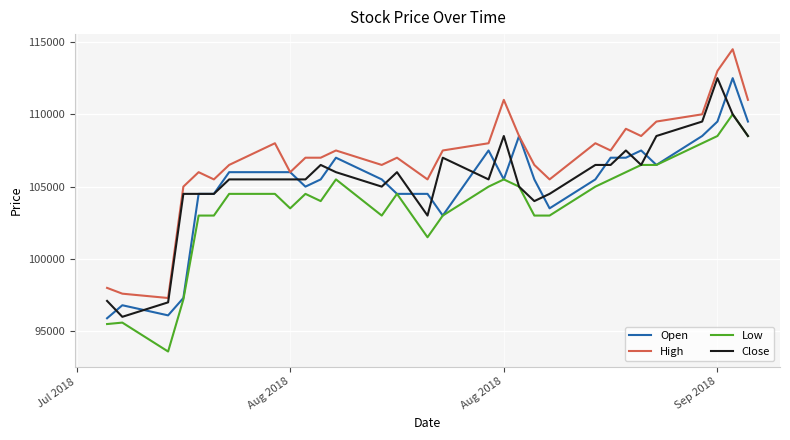

Which series has the largest total across all categories?

High